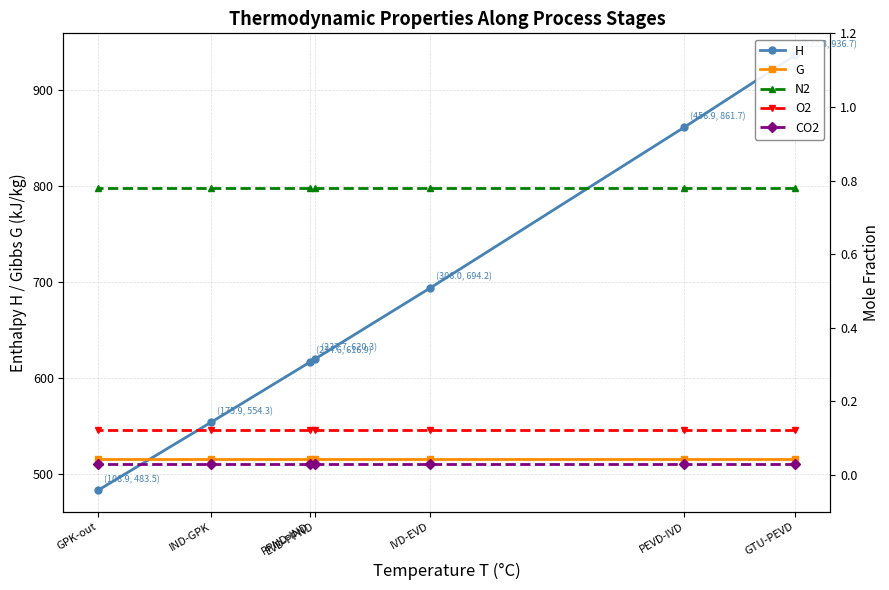

Which label corresponds to the largest value in the chart?

GTU-PEVD